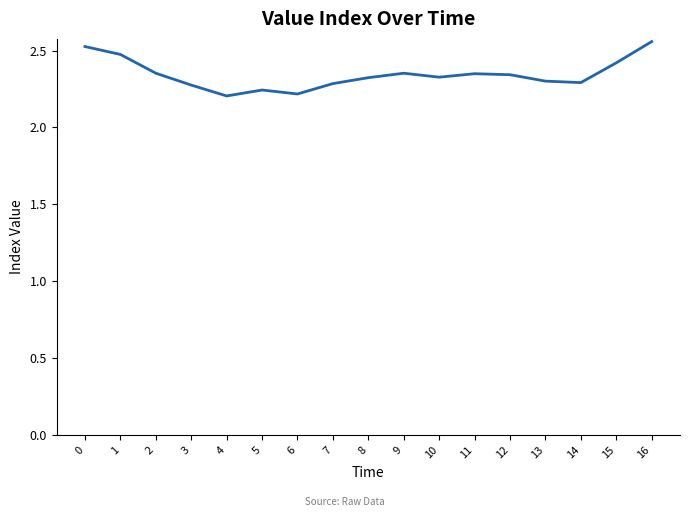

What is the difference between the maximum and minimum values?

0.4